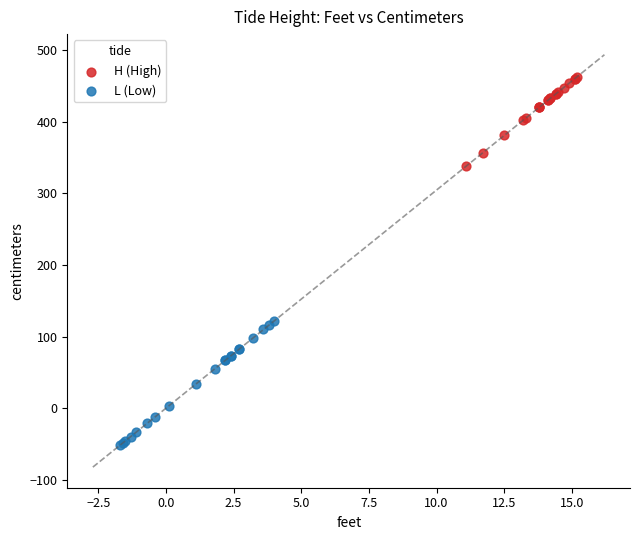

Which series contains the highest Y value?

H (High)